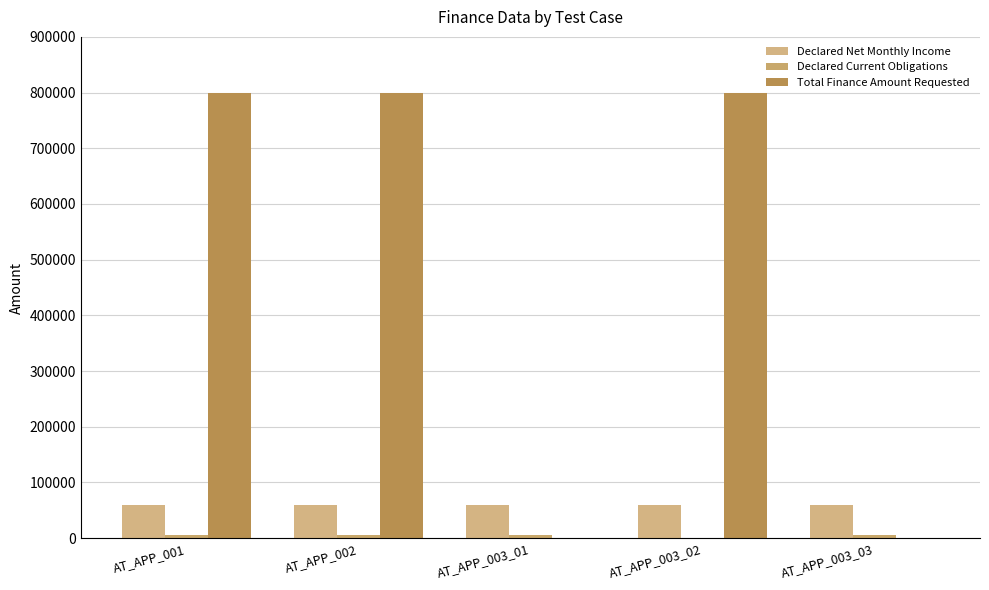

How many data points does each series have?

5